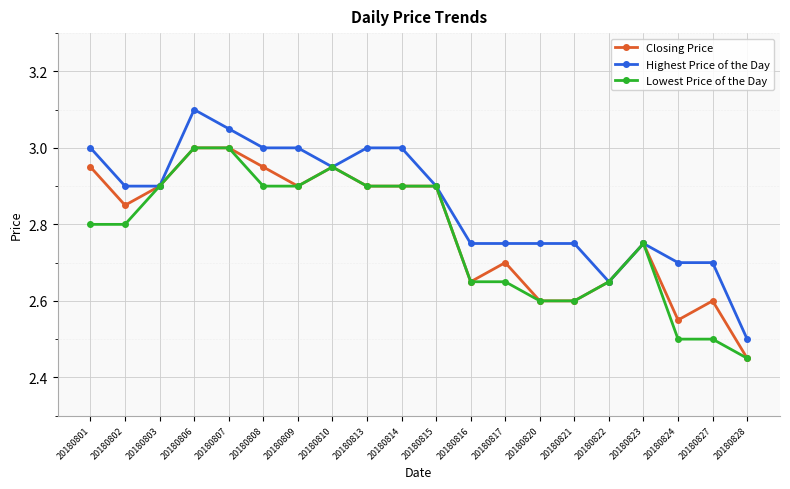

What is the sum of all Lowest Price of the Day values?

55.3